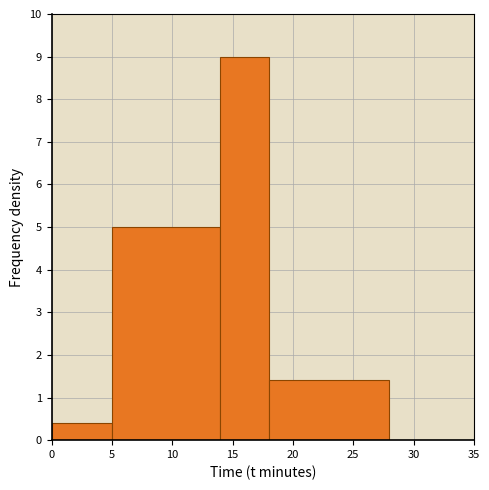

How tall is the bar that spans 5 to 14 on the x-axis? The values are not printed on the chart, so give them approximately, as read against the axis.

5.0